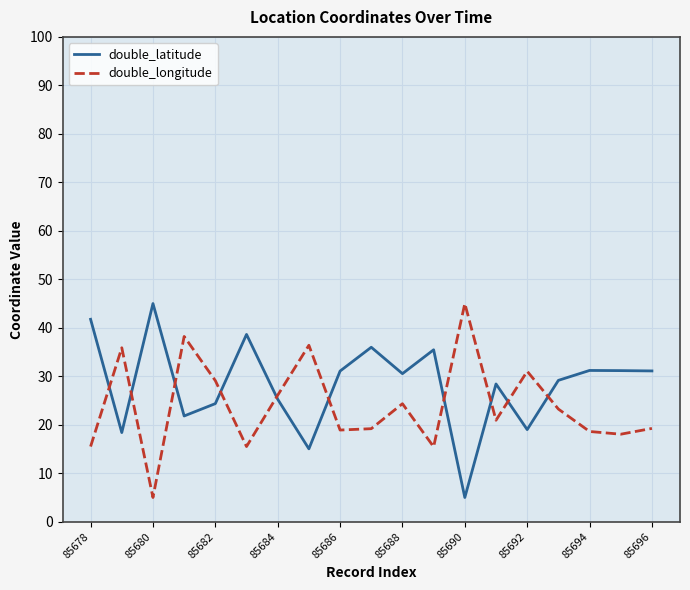

Rank the series by their average value, from highest to lowest.

double_latitude, double_longitude